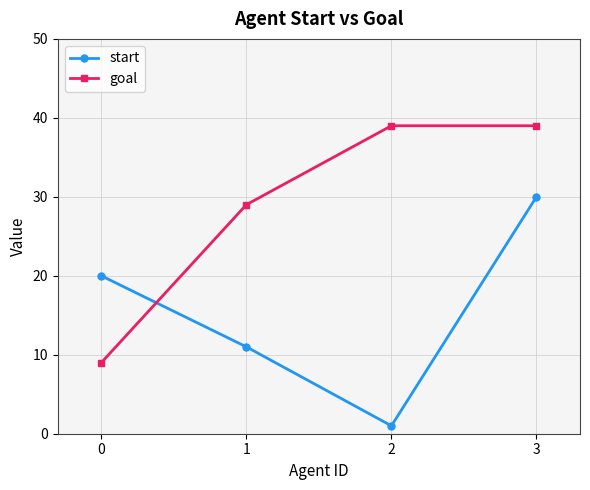

At 2, list the series in order from largest to smallest.

goal, start